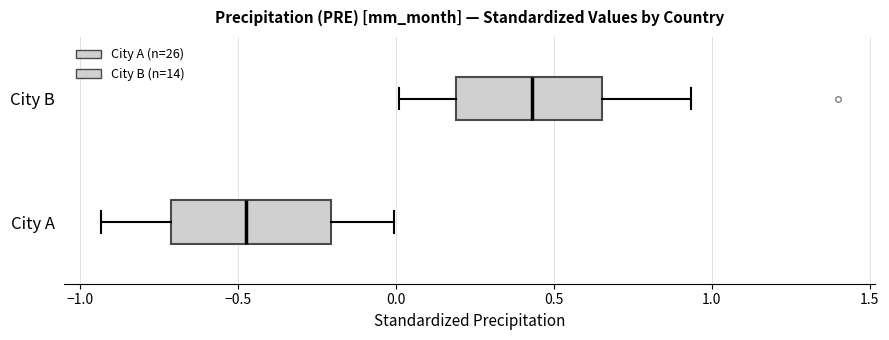

Which box has the furthest to the left median line?

City A